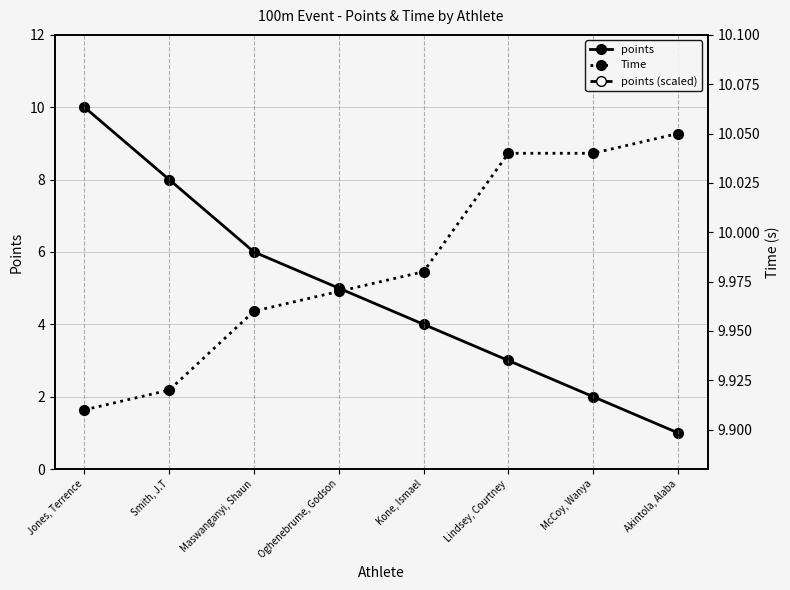

Does the chart have visible grid lines?

Yes